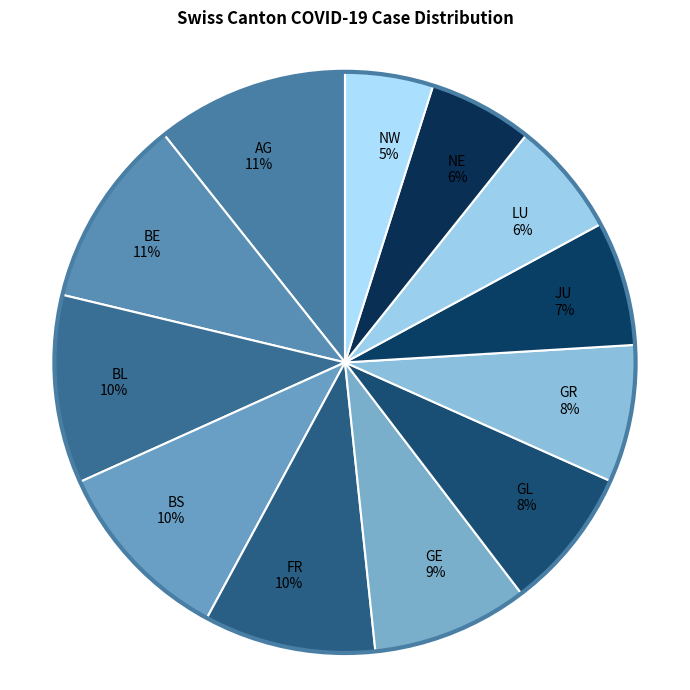

Do LU and NE together represent more than half of the pie?

No